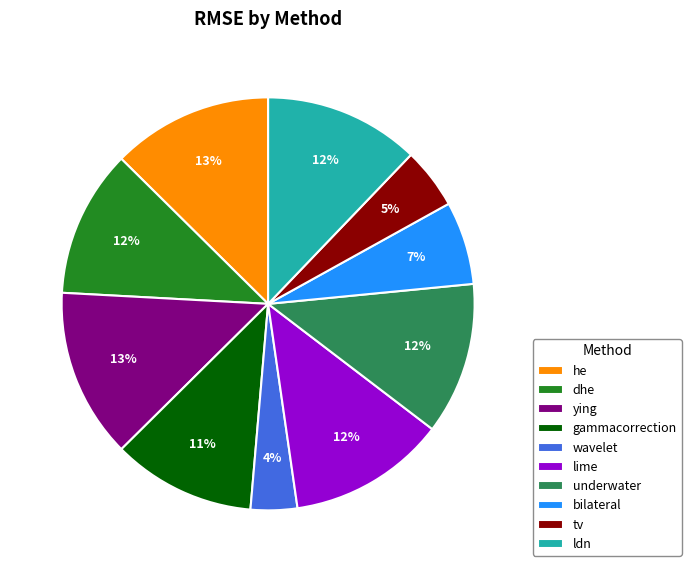

Is there a majority slice in this chart?

No